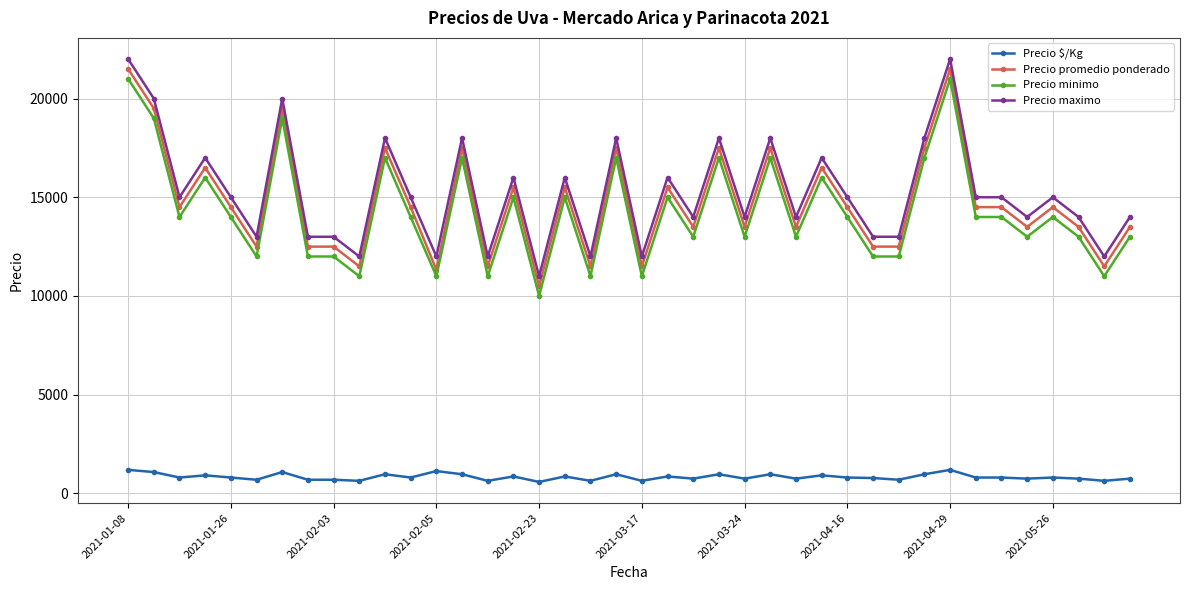

True or false: Precio promedio ponderado and Precio $/Kg intersect in this chart.

False